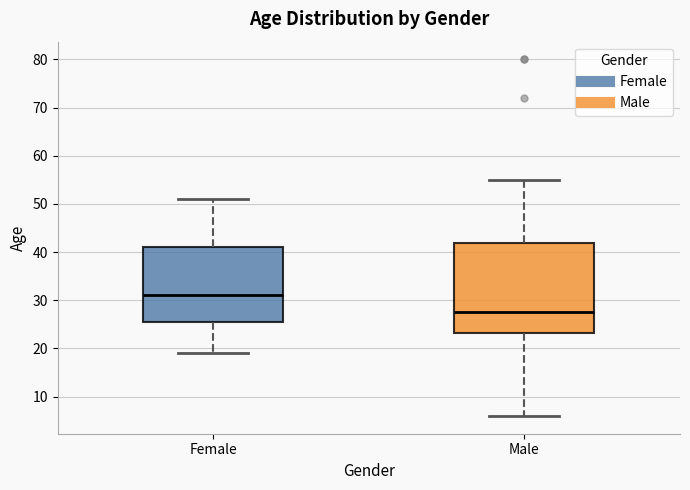

Where does the lower whisker of the box for Male end on the y-axis? The values are not printed on the chart, so give them approximately, as read against the axis.

6